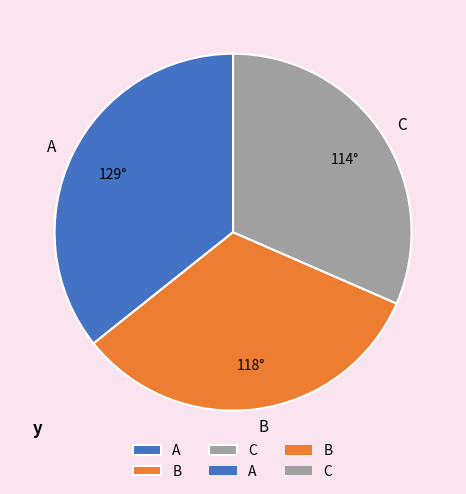

How many slices are in this pie chart?

3